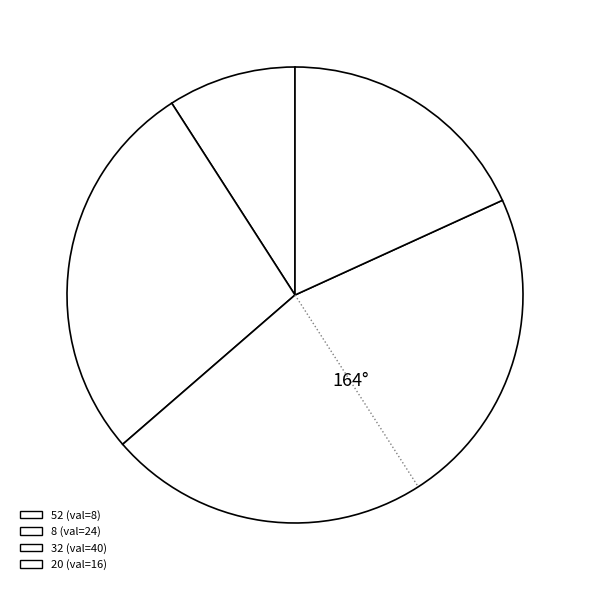

What is the change in value from 32 to 20?

-24